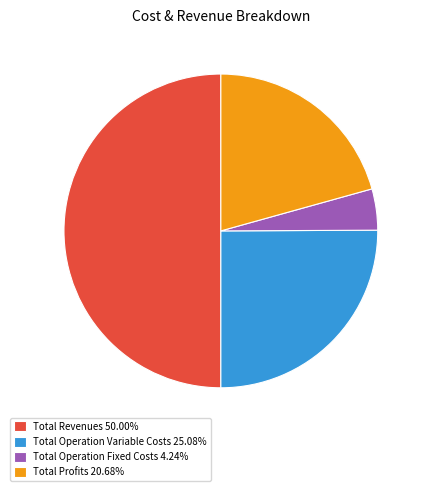

Is the sum of Total Revenues 50.00% and Total Profits 20.68% greater than half?

Yes